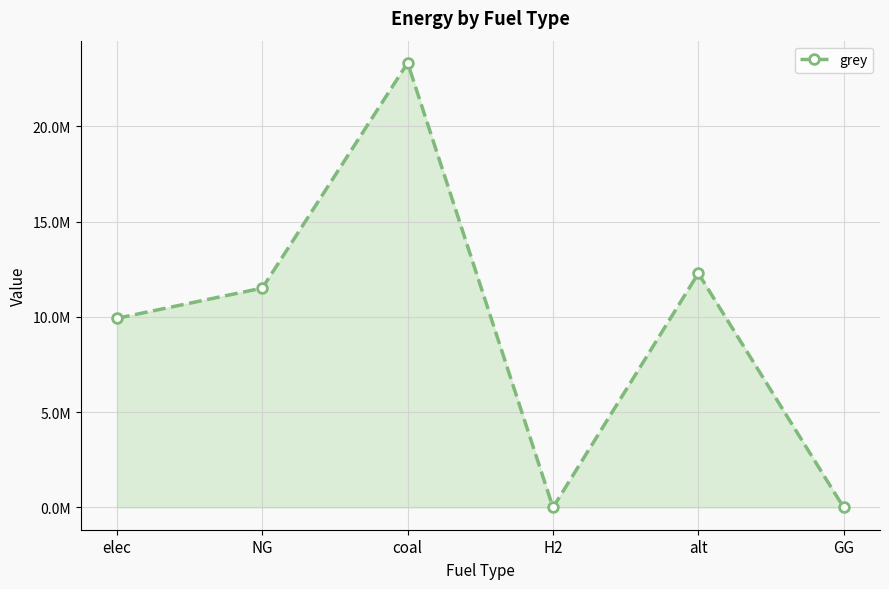

Does the chart have visible grid lines?

Yes